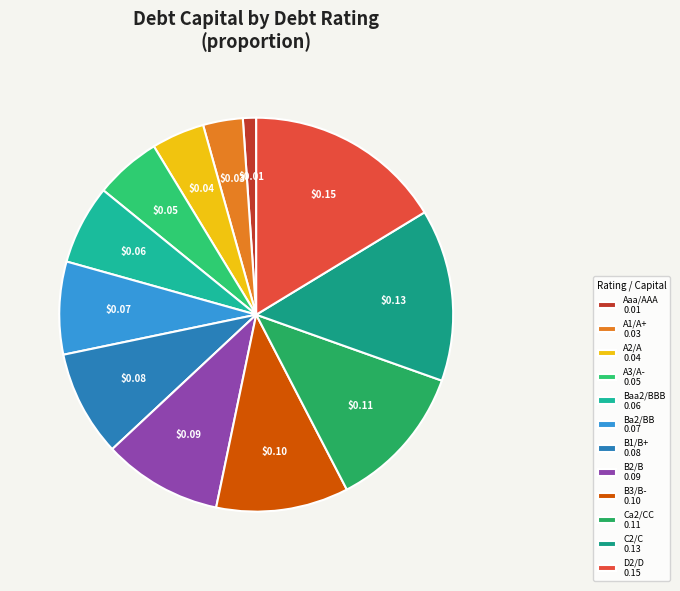

Which category has the biggest portion of the pie?

D2/D